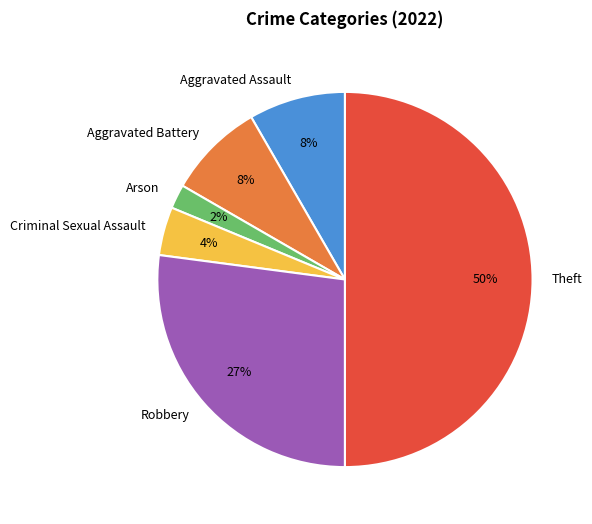

To the nearest percent, what is the average slice percentage?

17%